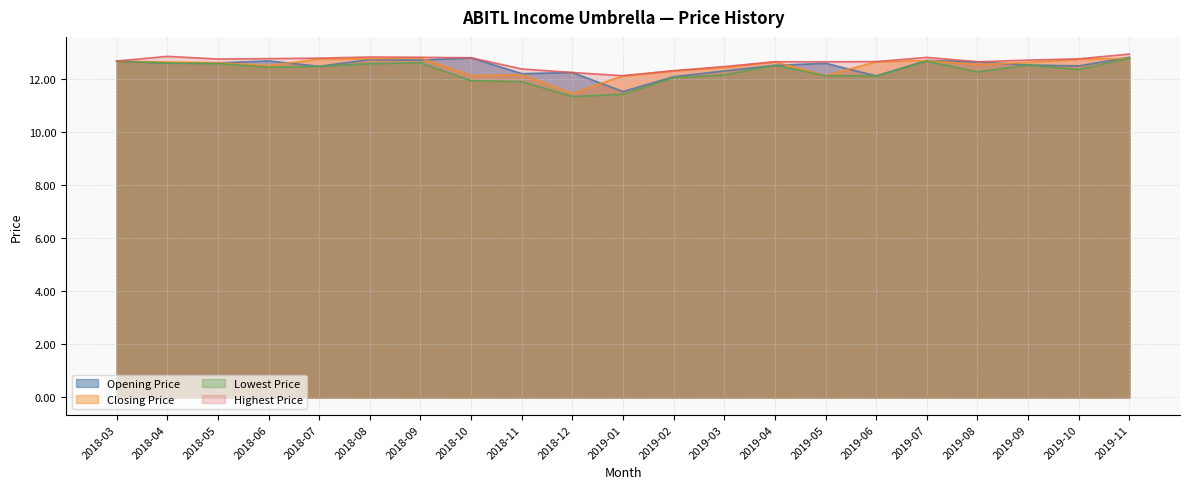

True or false: Closing Price has more than 1 points higher than both neighbors.

True